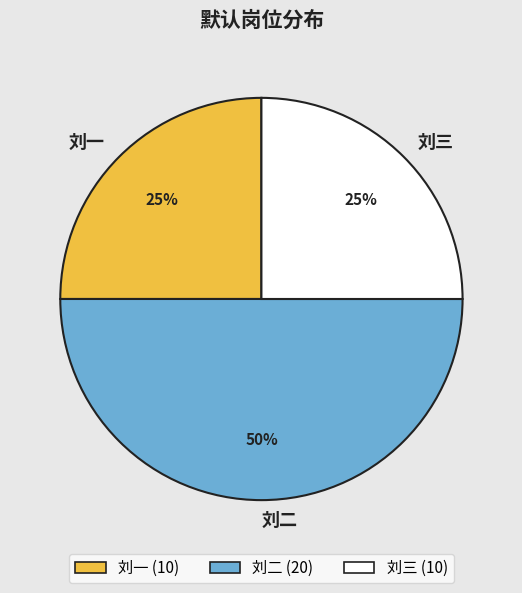

To the nearest percent, what percentage of the pie is 刘二?

50%